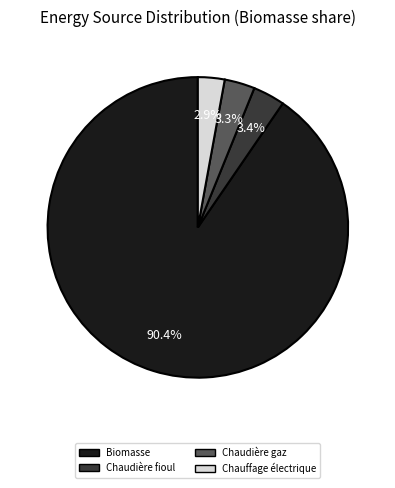

Does any single category account for the majority?

Yes